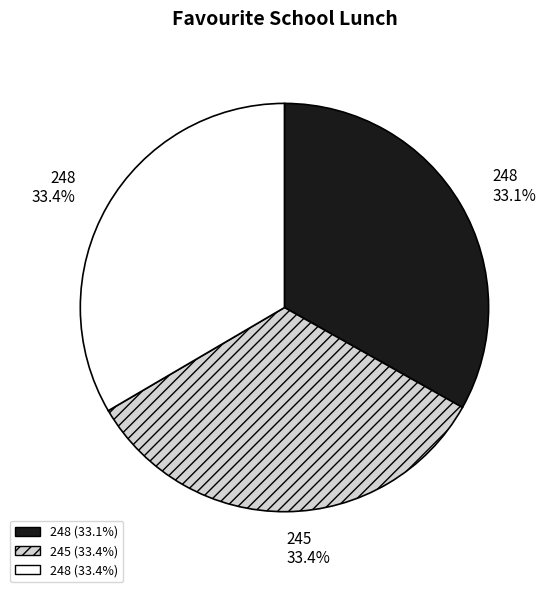

To the nearest percent, what is the average slice percentage?

33%